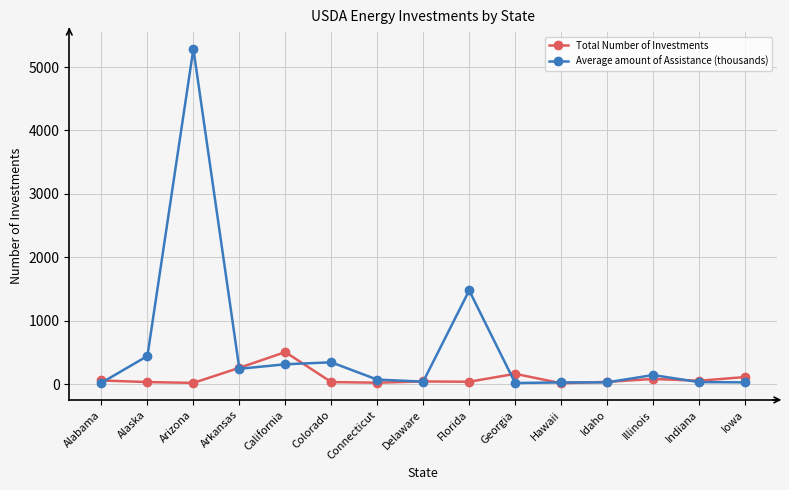

Rank the series at Connecticut from highest to lowest value.

Average amount of Assistance (thousands), Total Number of Investments